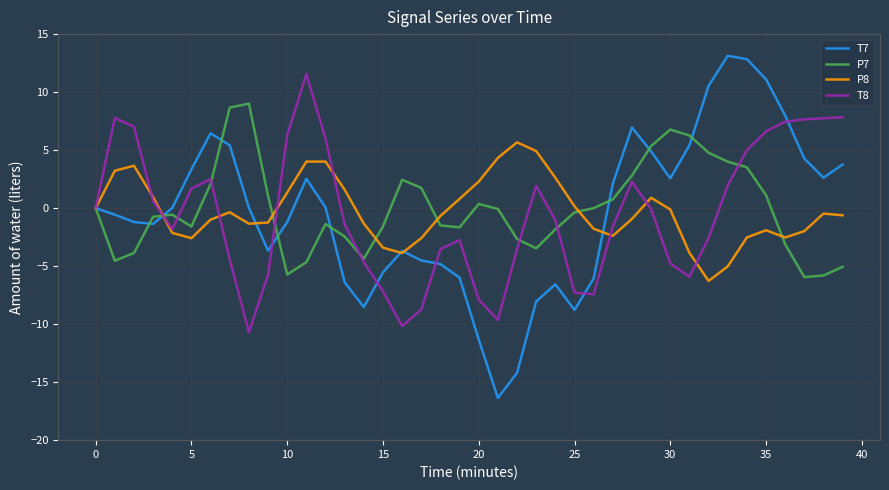

In T8, how many points are higher than both neighbors (excluding endpoints)?

6